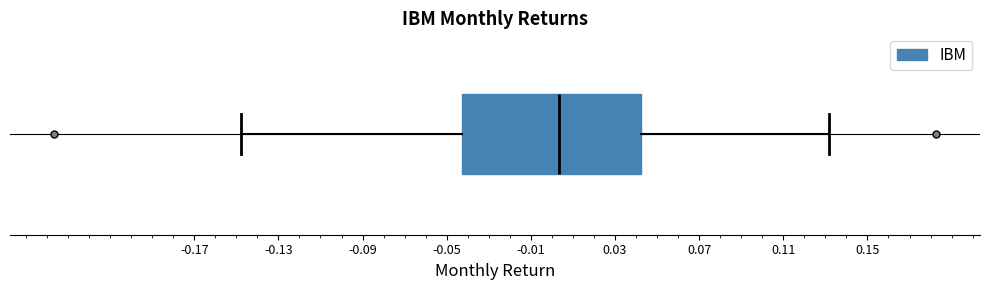

Transcribe this box plot: give where the median line is, the range the box spans, and where the two whiskers end, as read against the x-axis. The values are not printed on the chart, so give them approximately, as read against the axis.

median 0.005, box -0.045 to 0.045, whiskers -0.150 to 0.130